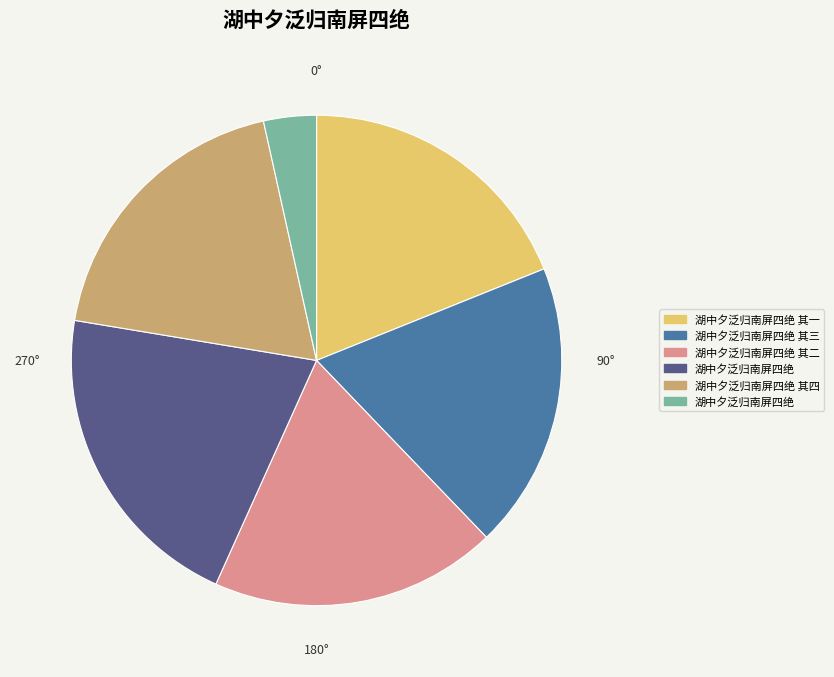

Does any single category account for the majority?

No